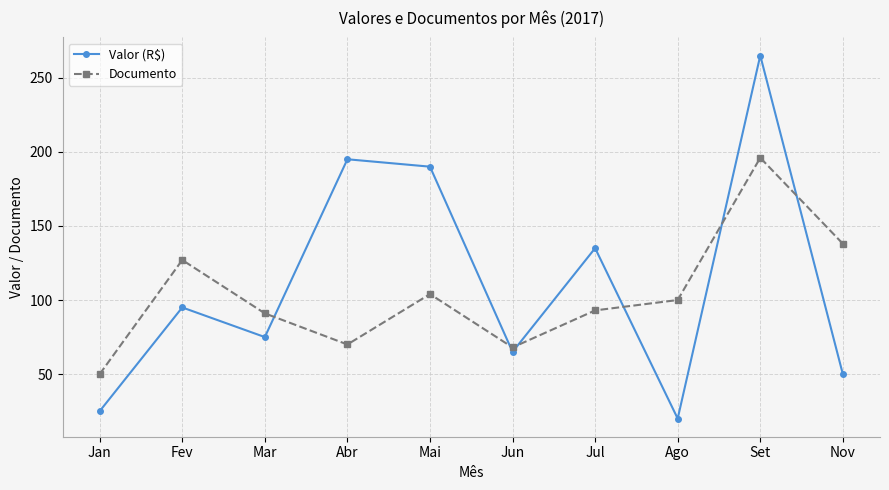

How many data points does each series have?

10